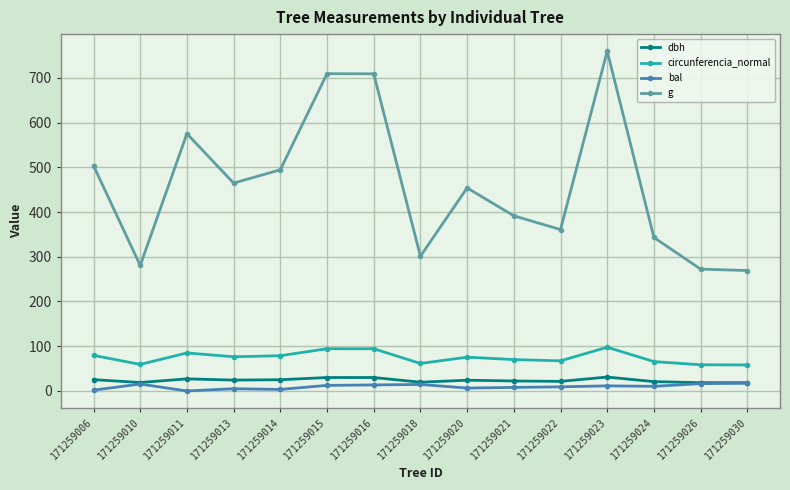

Rank the series at 171259021 from lowest to highest value.

bal, dbh, circunferencia_normal, g